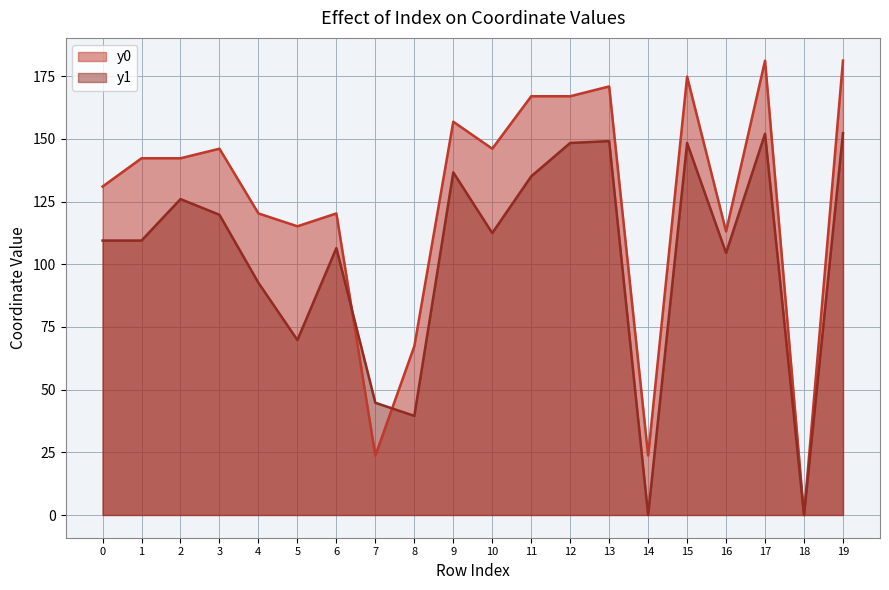

Between 10 and 15, which series saw the biggest shift?

y1